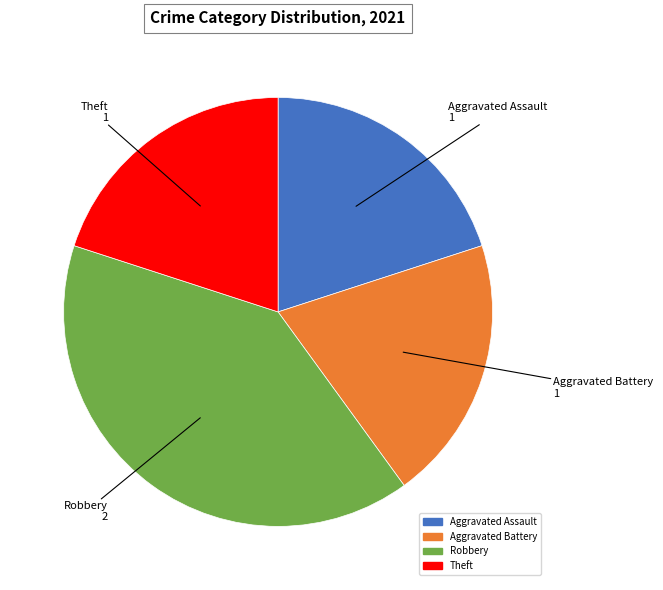

Which slice is the largest?

Robbery